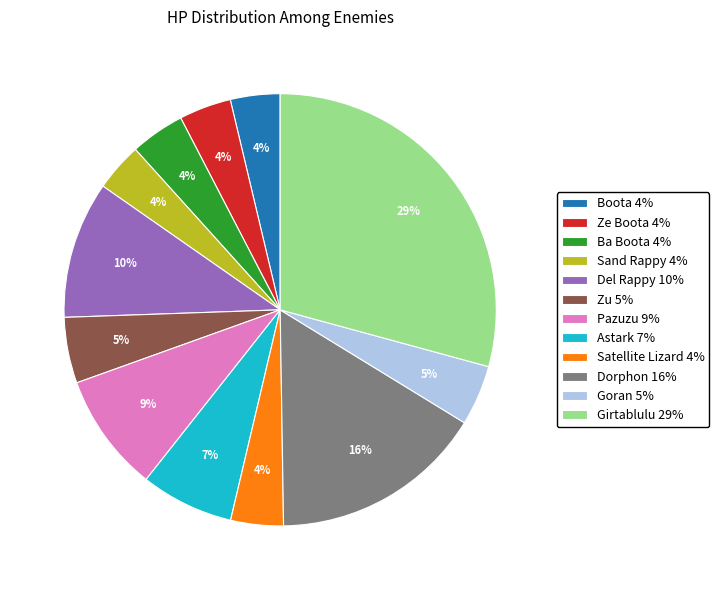

Count the number of slices in the pie.

12